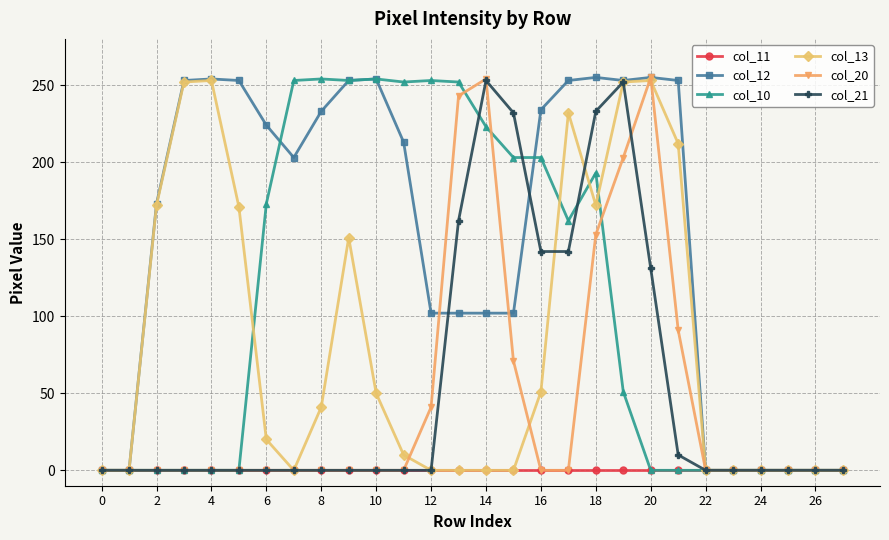

Count the number of categories in the chart.

28